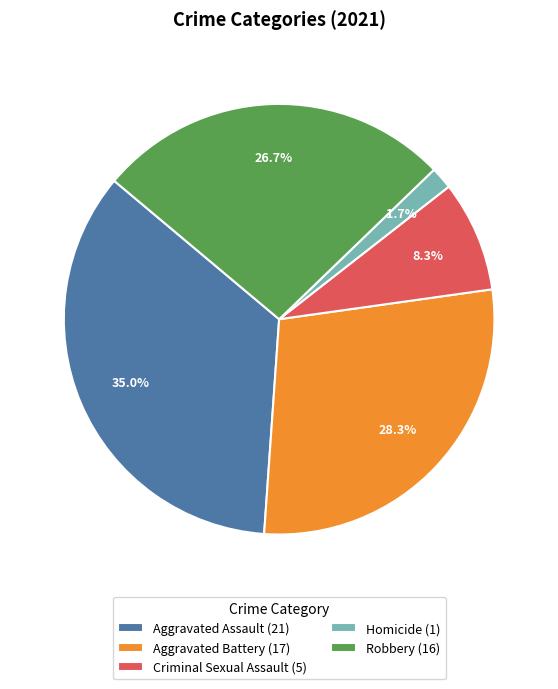

Which slice is the smallest?

Homicide